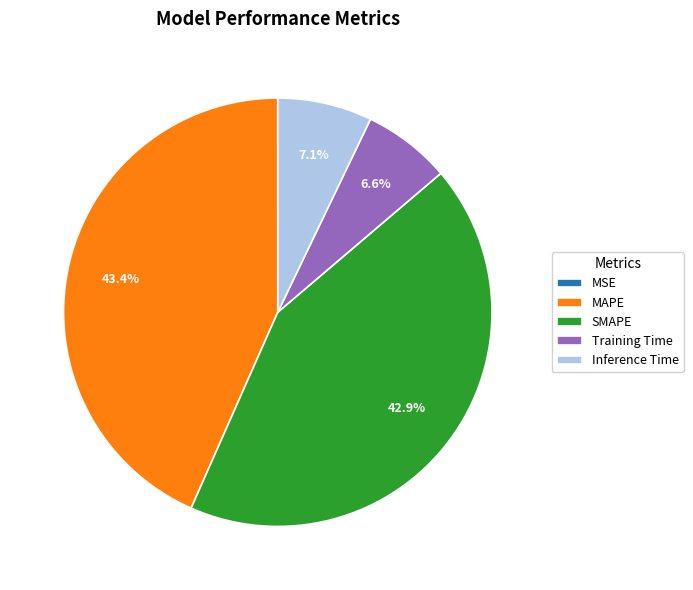

Is Training Time the majority of the pie?

No